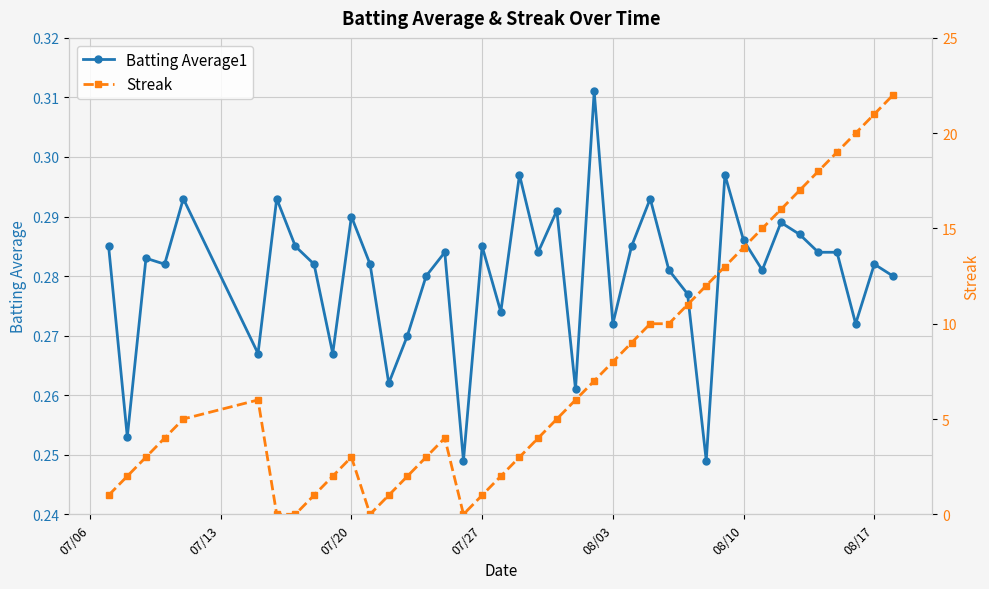

After their last crossing, which series has the higher values: Streak or Batting Average1?

Streak